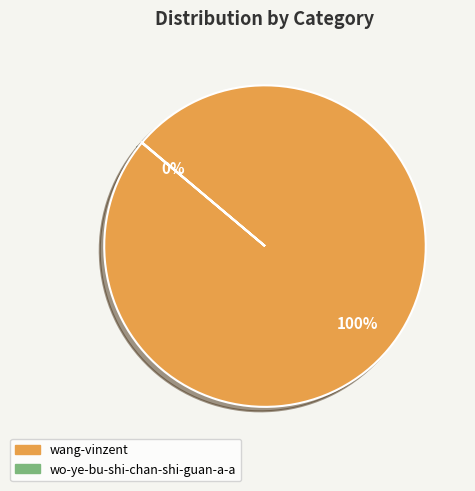

Is there a majority slice in this chart?

Yes